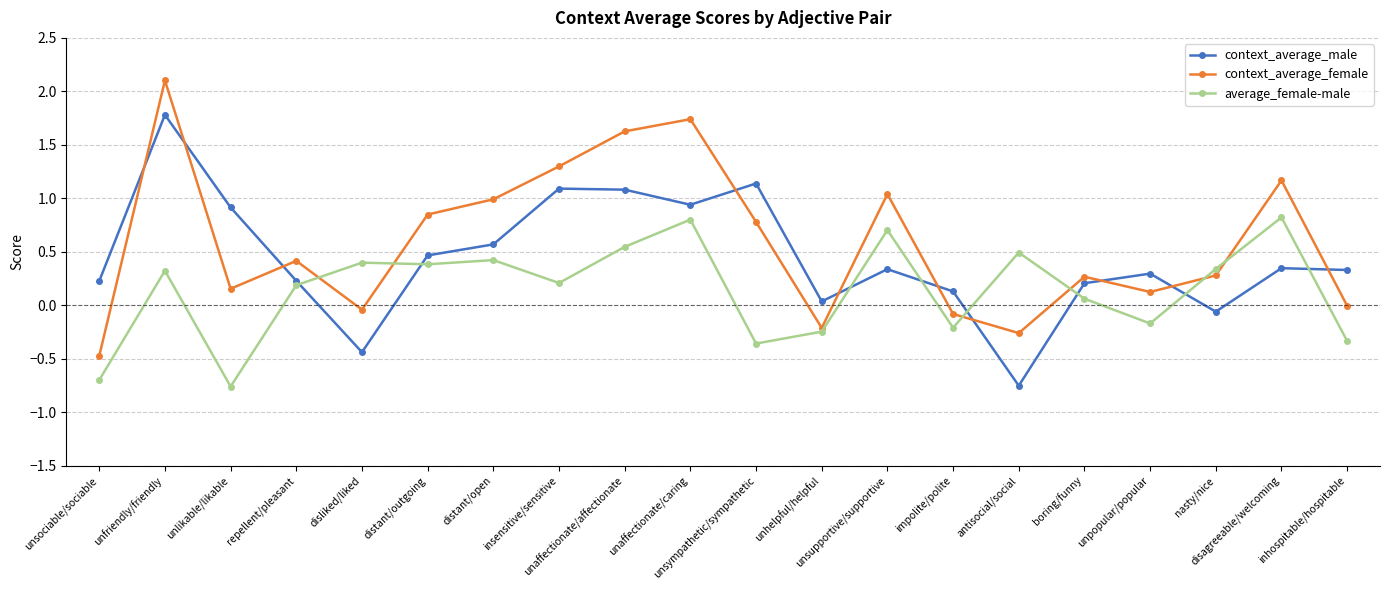

How many data points does each series have?

20